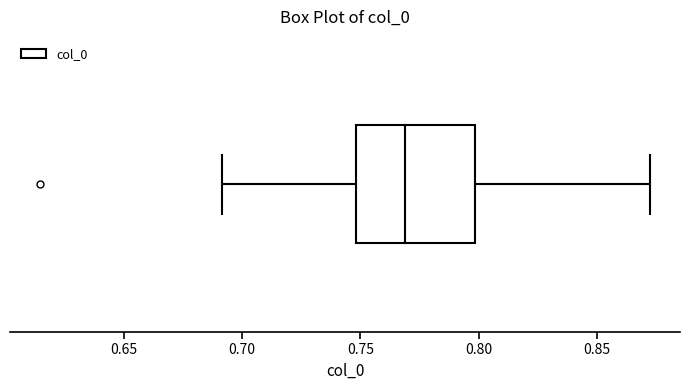

Where is the right edge of the box on the x-axis? The values are not printed on the chart, so give them approximately, as read against the axis.

0.80